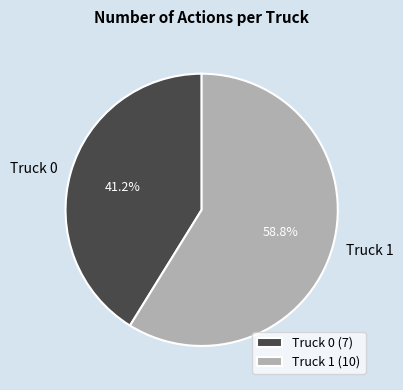

What portion of the pie excludes Truck 1?

41.2%